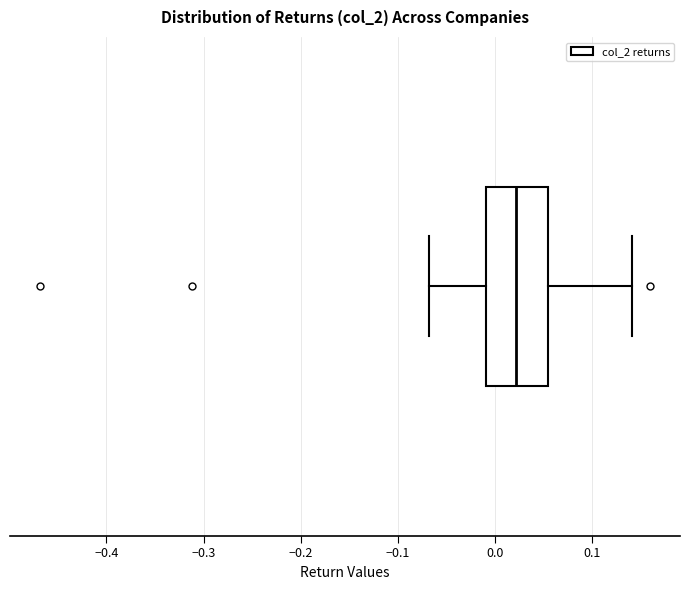

Transcribe this box plot: give where the median line is, the range the box spans, and where the two whiskers end, as read against the x-axis. The values are not printed on the chart, so give them approximately, as read against the axis.

median 0.02, box -0.01 to 0.05, whiskers -0.07 to 0.14